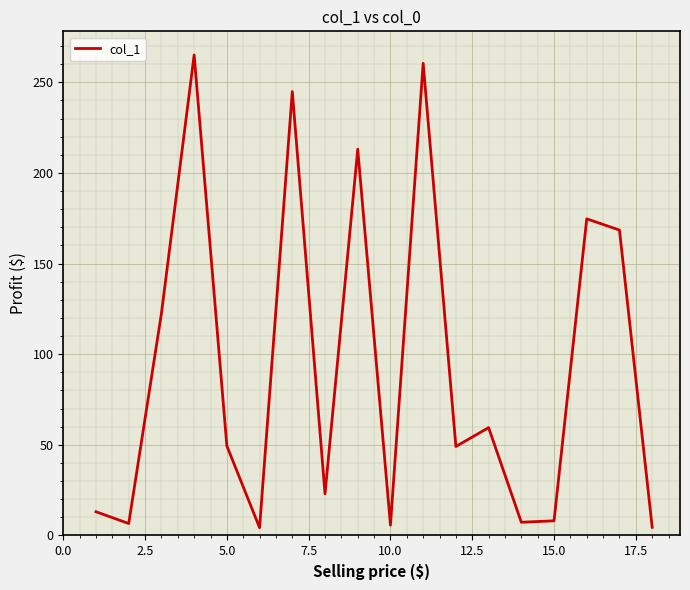

What is the greatest value displayed?

265.1